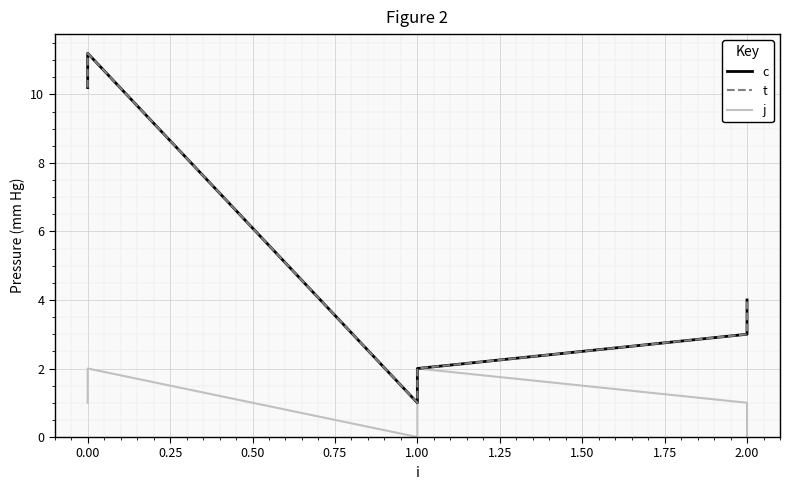

True or false: c and j intersect in this chart.

False